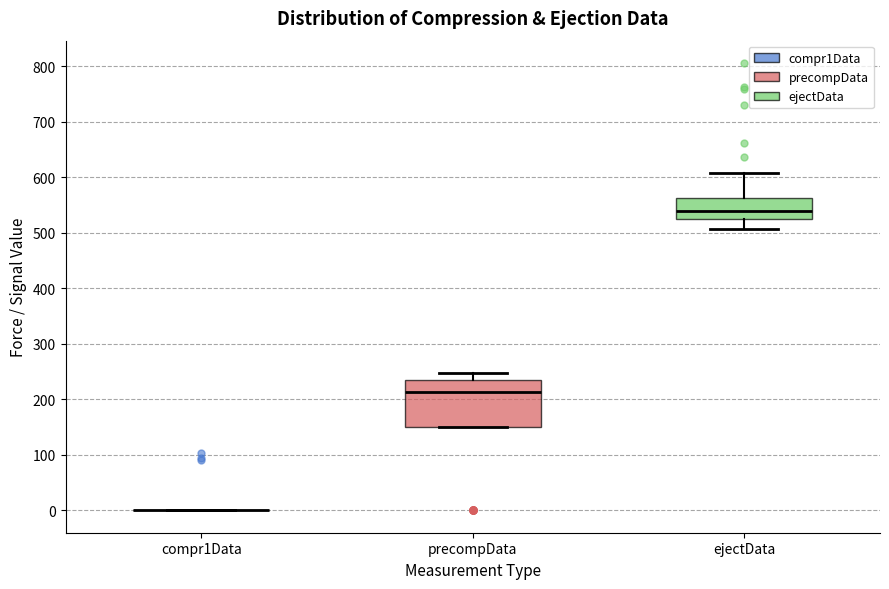

Reading left to right, transcribe this box plot: for each box, give where its median line is, the range the box spans, and where its two whiskers end, as read against the y-axis. The values are not printed on the chart, so give them approximately, as read against the axis.

compr1Data: box collapsed to a line at 0, whiskers 0 to 0
precompData: median 210, box 150 to 230, whiskers 150 to 250
ejectData: median 540, box 530 to 560, whiskers 510 to 610